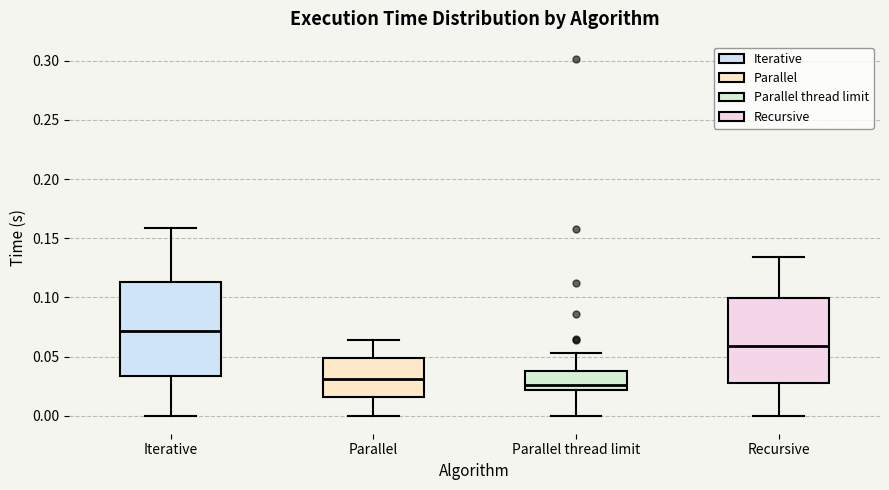

Reading left to right, read every box against the y-axis: the position of its median line, the range the box covers, and the ends of its whiskers. The values are not printed on the chart, so give them approximately, as read against the axis.

Iterative: median 0.070, box 0.035 to 0.115, whiskers 0.000 to 0.160
Parallel: median 0.030, box 0.015 to 0.050, whiskers 0.000 to 0.065
Parallel thread limit: median 0.025, box 0.020 to 0.040, whiskers 0.000 to 0.055
Recursive: median 0.060, box 0.030 to 0.100, whiskers 0.000 to 0.135